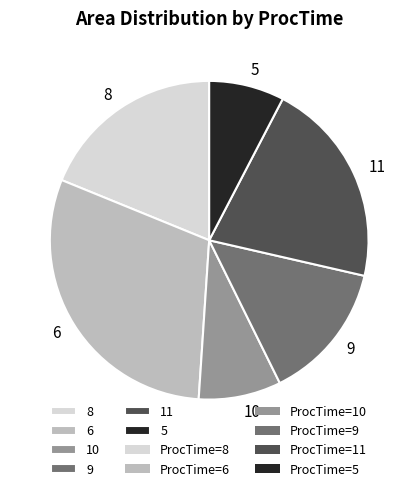

What is the ratio of the value at 10 to the value at 11?

0.4